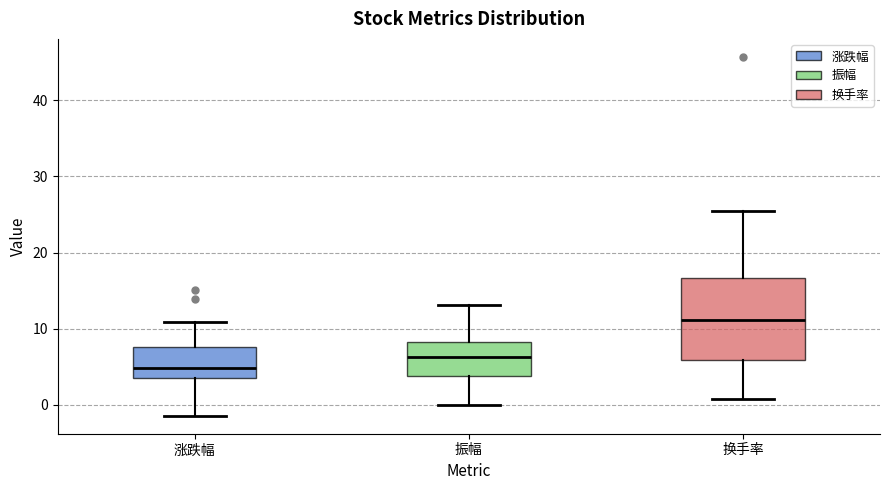

Reading left to right, read every box against the y-axis: the position of its median line, the range the box covers, and the ends of its whiskers. The values are not printed on the chart, so give them approximately, as read against the axis.

涨跌幅: median 5, box 3 to 8, whiskers -1 to 11
振幅: median 6, box 4 to 8, whiskers 0 to 13
换手率: median 11, box 6 to 17, whiskers 1 to 26